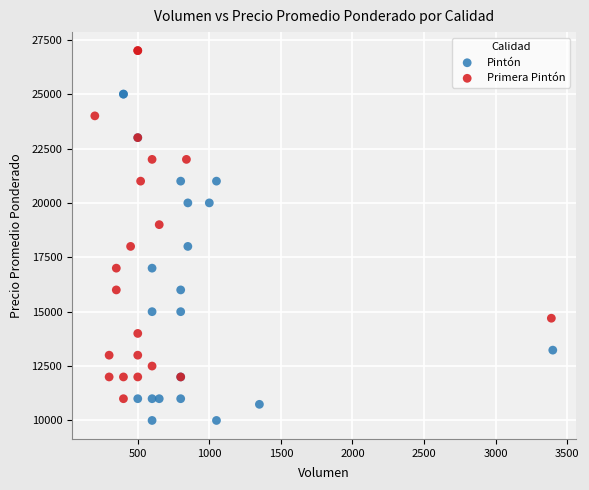

Which series contains the lowest Y value?

Pintón